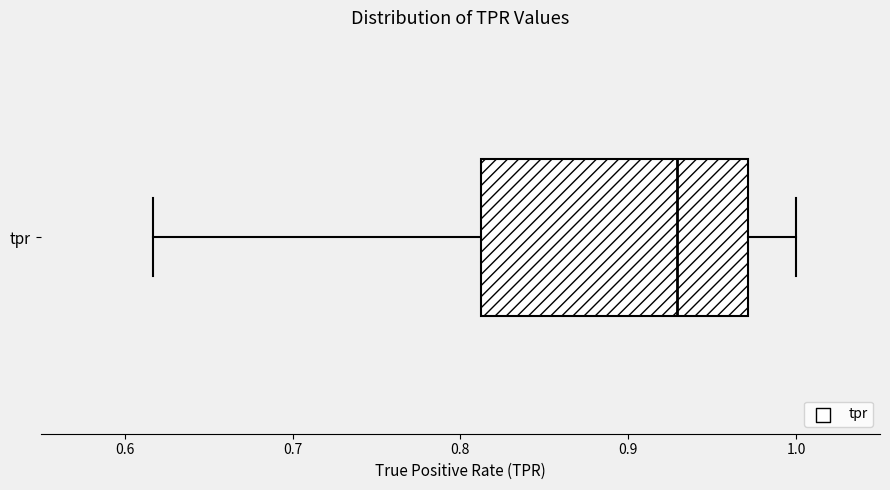

Transcribe this box plot: give where the median line is, the range the box spans, and where the two whiskers end, as read against the x-axis. The values are not printed on the chart, so give them approximately, as read against the axis.

median 0.93, box 0.81 to 0.97, whiskers 0.62 to 1.00